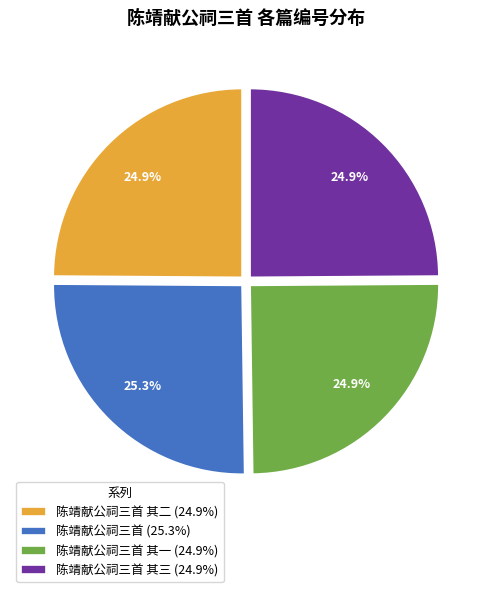

Is there any slice that represents more than half of the pie?

No